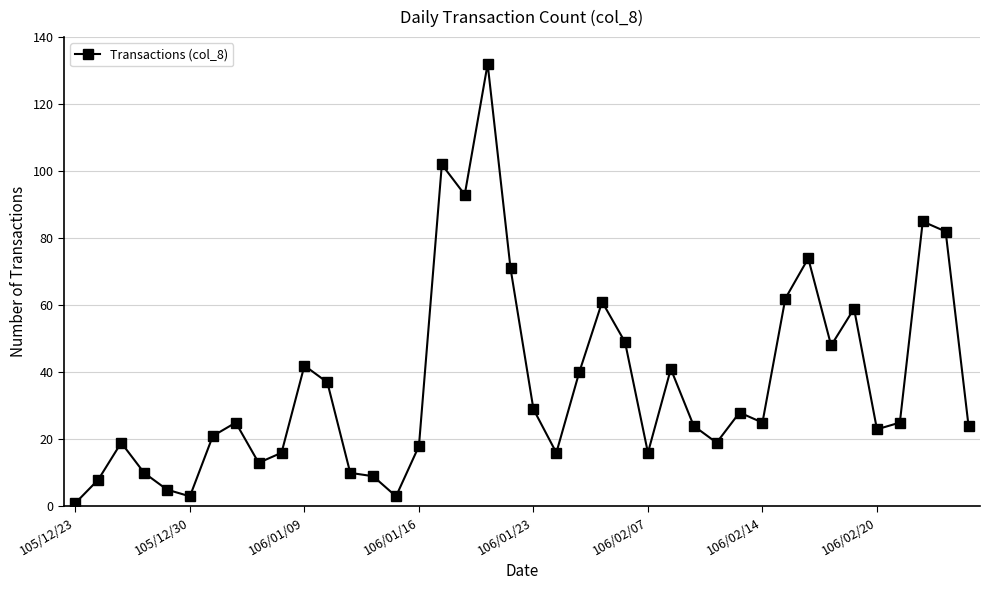

What is the difference between the second highest and minimum values?

101